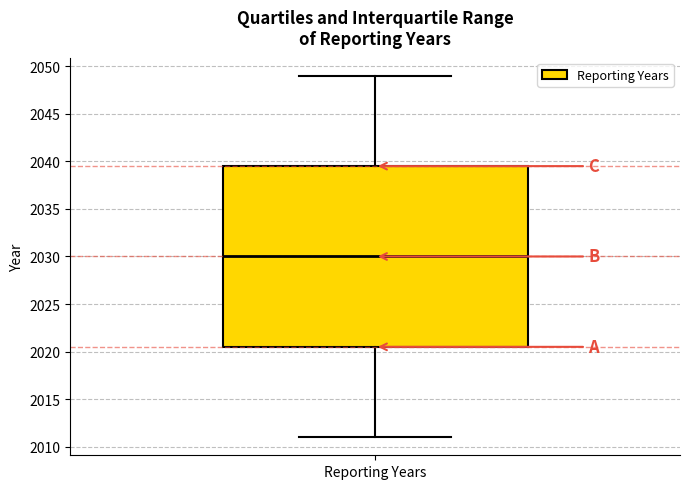

Where does the median line of the box for Reporting Years sit on the y-axis? The values are not printed on the chart, so give them approximately, as read against the axis.

2030.0